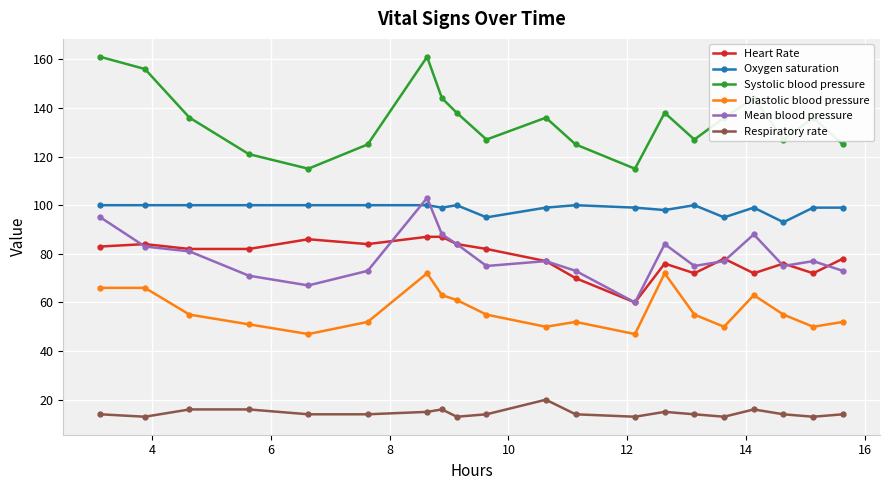

What is the value of the Diastolic blood pressure point at the 10th from the left?

55